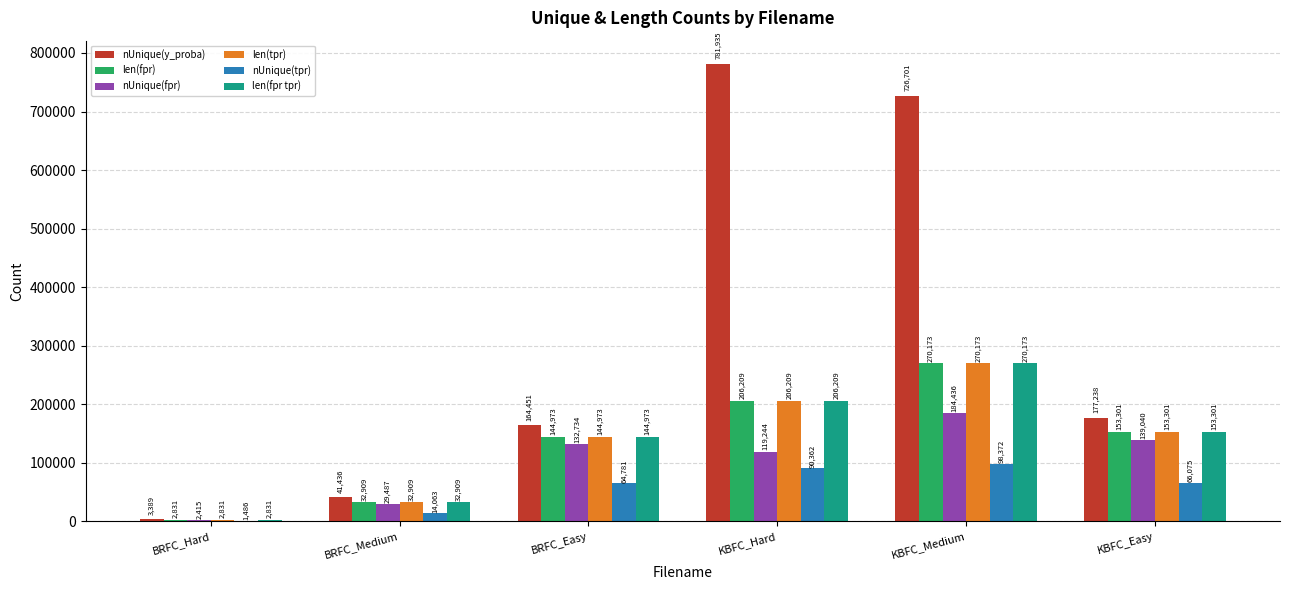

What are all the series names shown in the legend?

nUnique(y_proba), len(fpr), nUnique(fpr), len(tpr), nUnique(tpr), len(fpr tpr)